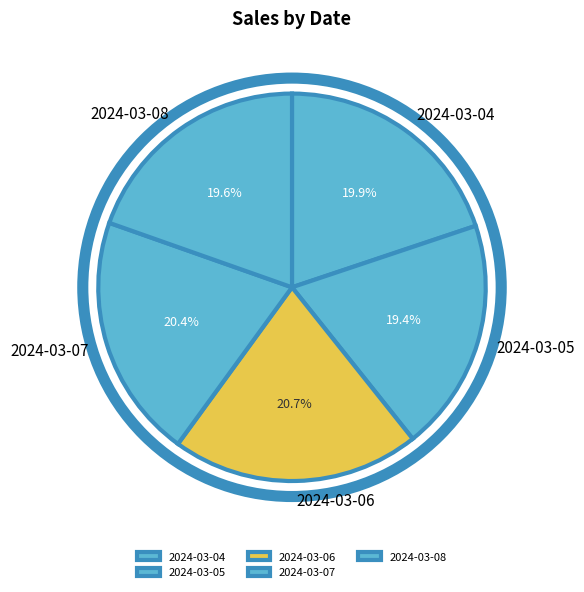

How many slices are in this pie chart?

5